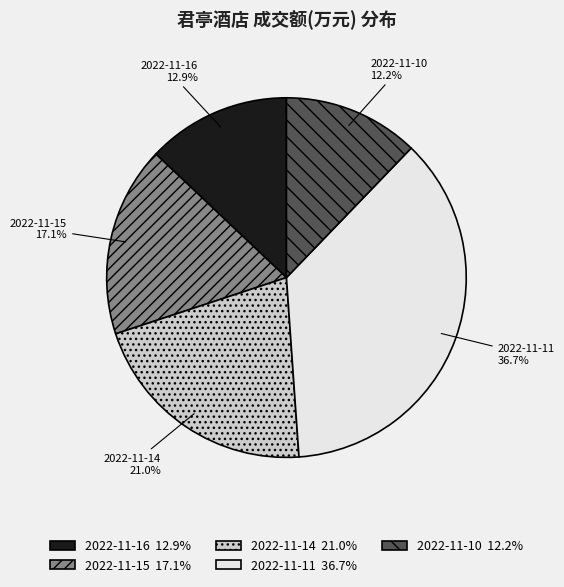

What percentage is the 2022-11-14 slice, to the nearest percent?

21%